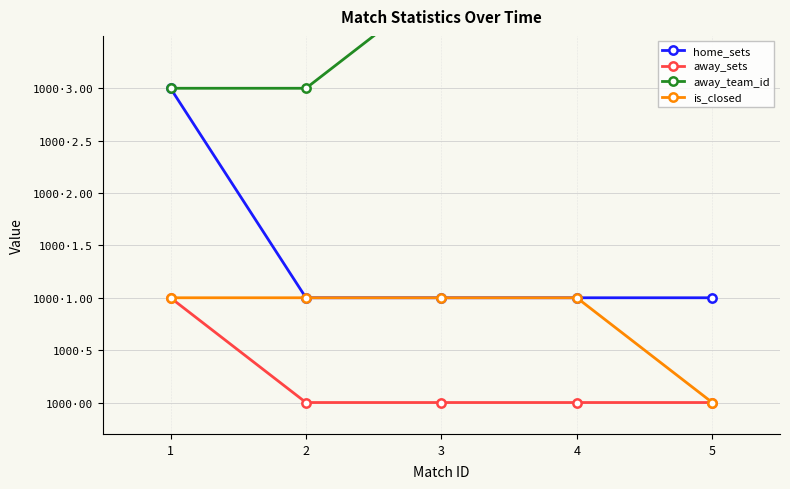

At which category does the chart reach its minimum across all series?

2